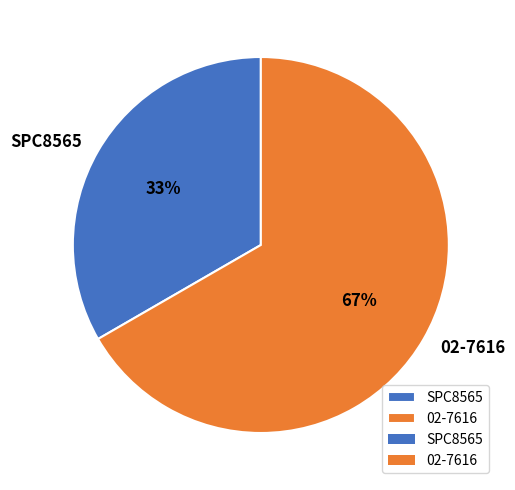

Is the sum of SPC8565 and 02-7616 greater than half?

Yes